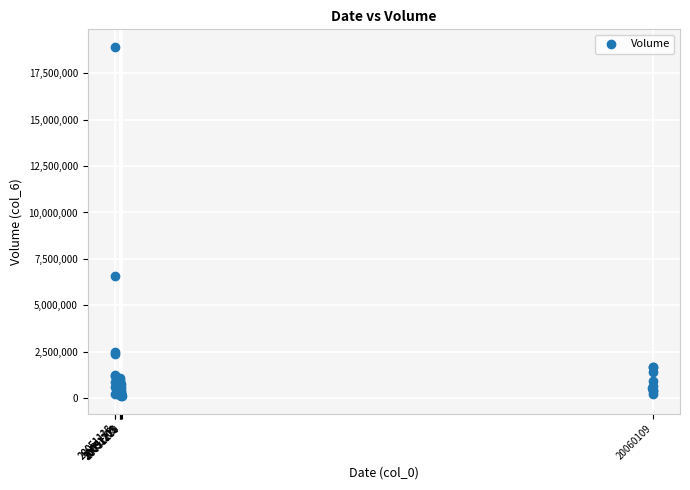

What Y value in the scatter plot is closest to 9514350?

6597600